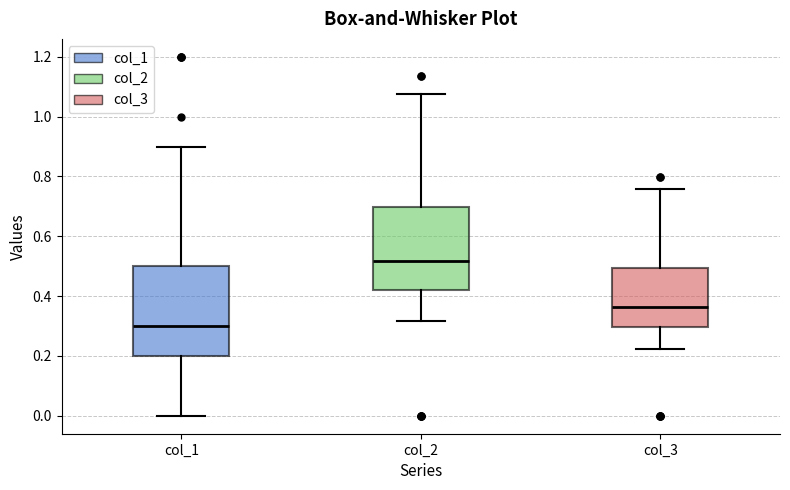

Where is the upper edge of the box for col_3 on the y-axis? The values are not printed on the chart, so give them approximately, as read against the axis.

0.50